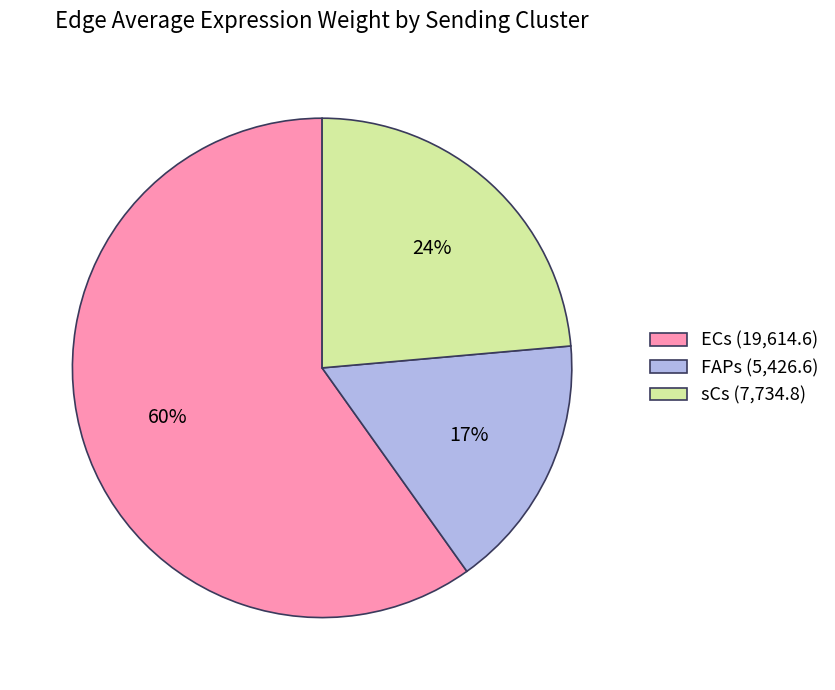

How many segments does this pie chart have?

3